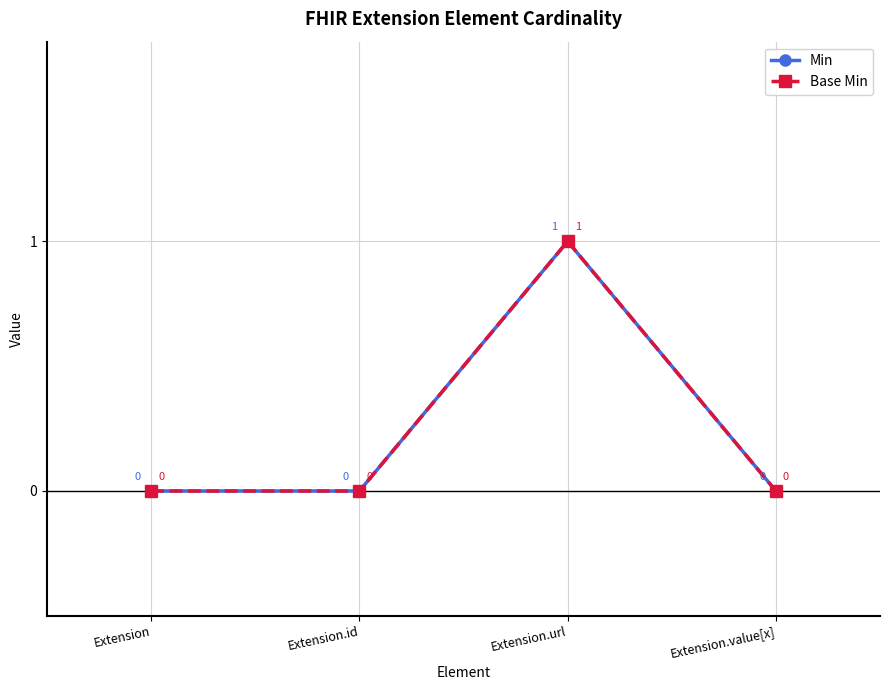

Is this an area chart (filled region under the line)?

No